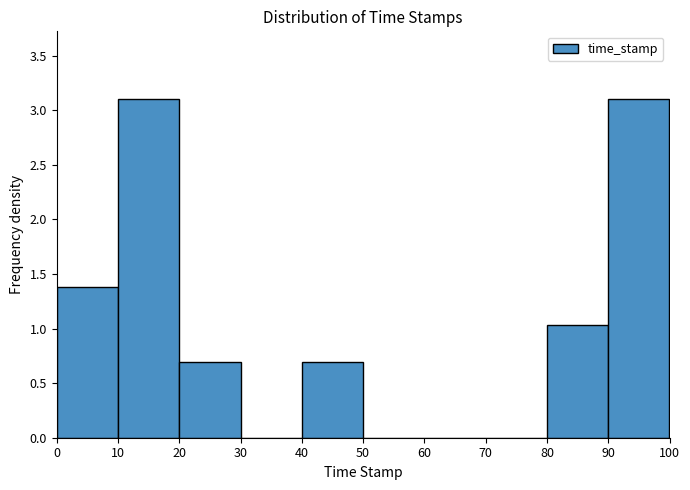

Reading left to right, transcribe this chart: for each bar, give the range it covers on the x-axis and its height. The values are not printed on the chart, so give them approximately, as read against the axis.

0 to 10: 1.40
10 to 20: 3.10
20 to 30: 0.70
30 to 40: 0
40 to 50: 0.70
50 to 60: 0
60 to 70: 0
70 to 80: 0
80 to 90: 1.05
90 to 100: 3.10